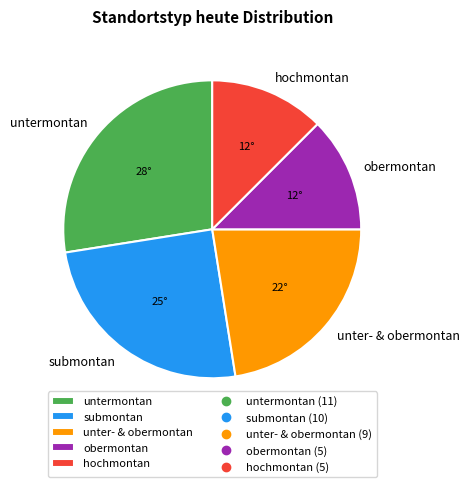

True or false: untermontan accounts for 27% of the total.

True